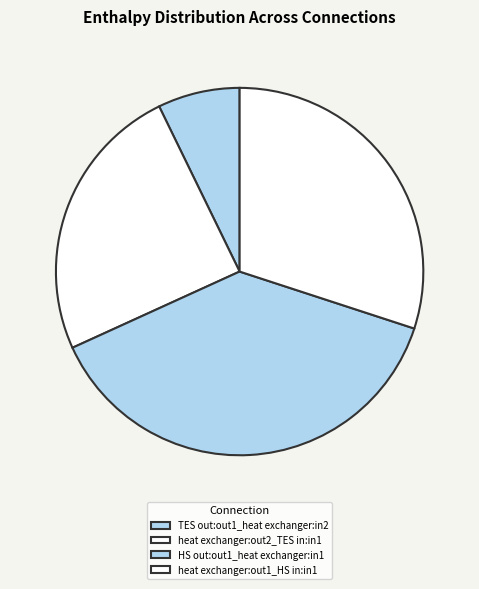

How many slices are in this pie chart?

4